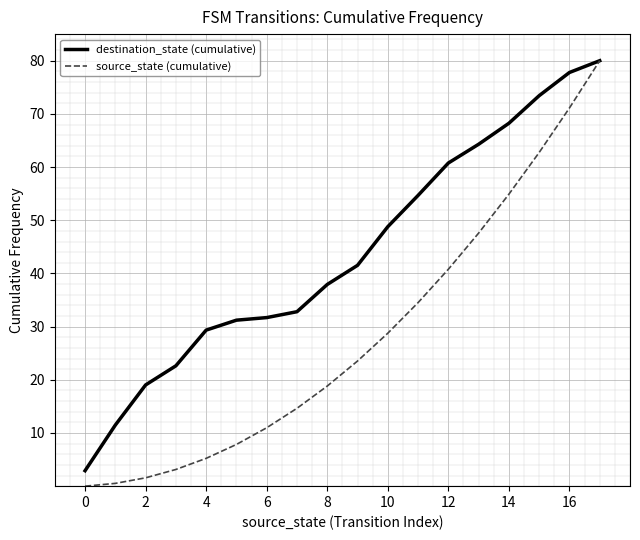

List the series in order of their overall mean, lowest first.

source_state (cumulative), destination_state (cumulative)